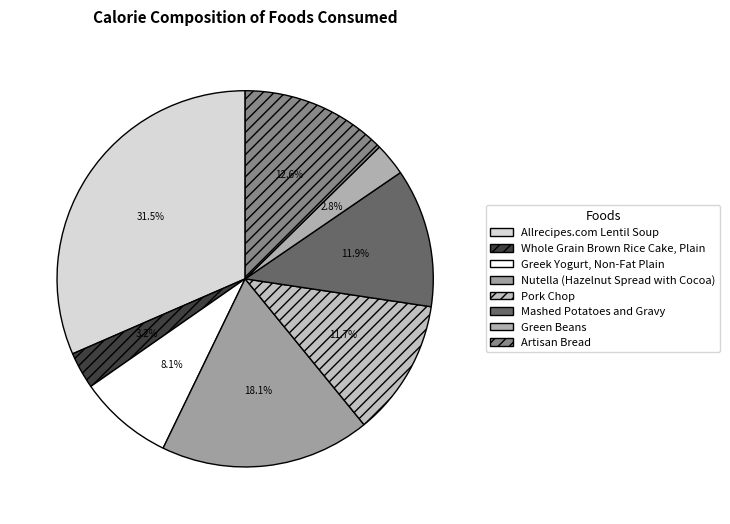

Does Green Beans represent more than half of the total?

No